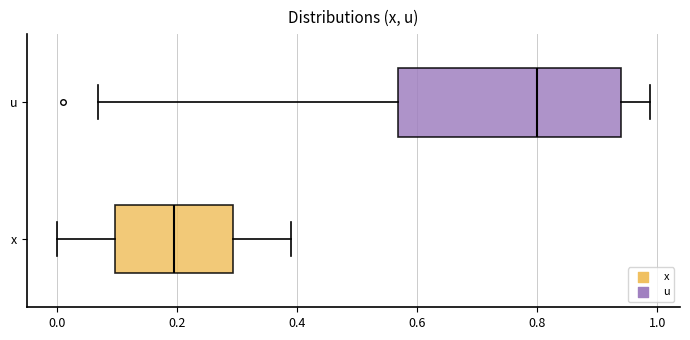

Reading bottom to top, transcribe this box plot: for each box, give where its median line is, the range the box spans, and where its two whiskers end, as read against the x-axis. The values are not printed on the chart, so give them approximately, as read against the axis.

x: median 0.20, box 0.10 to 0.30, whiskers 0.00 to 0.38
u: median 0.80, box 0.56 to 0.94, whiskers 0.06 to 0.98